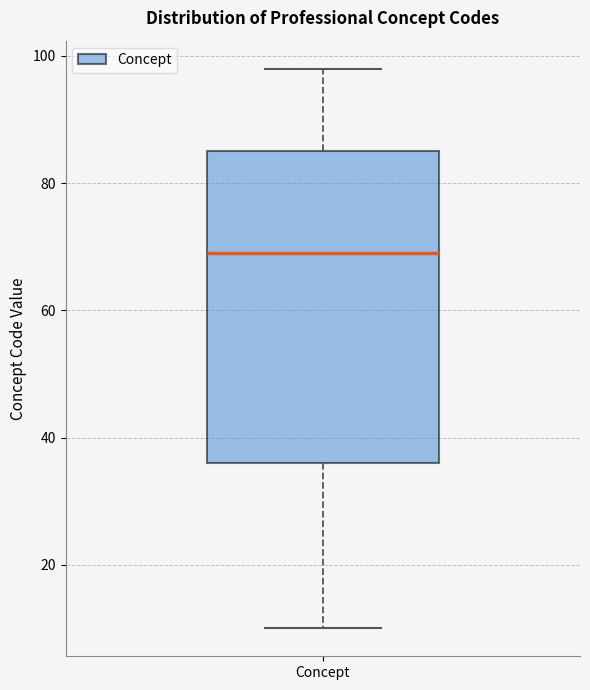

Read this box plot against the y-axis: the position of the median line, the range covered by the box, and the ends of both whiskers. The values are not printed on the chart, so give them approximately, as read against the axis.

median 70, box 36 to 86, whiskers 10 to 98